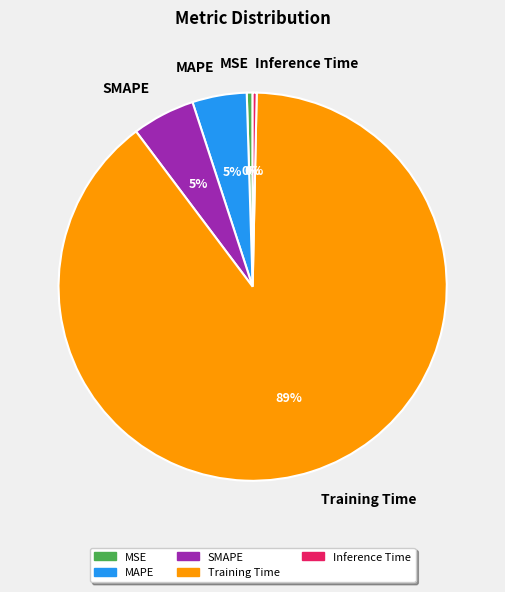

Is SMAPE the majority of the pie?

No